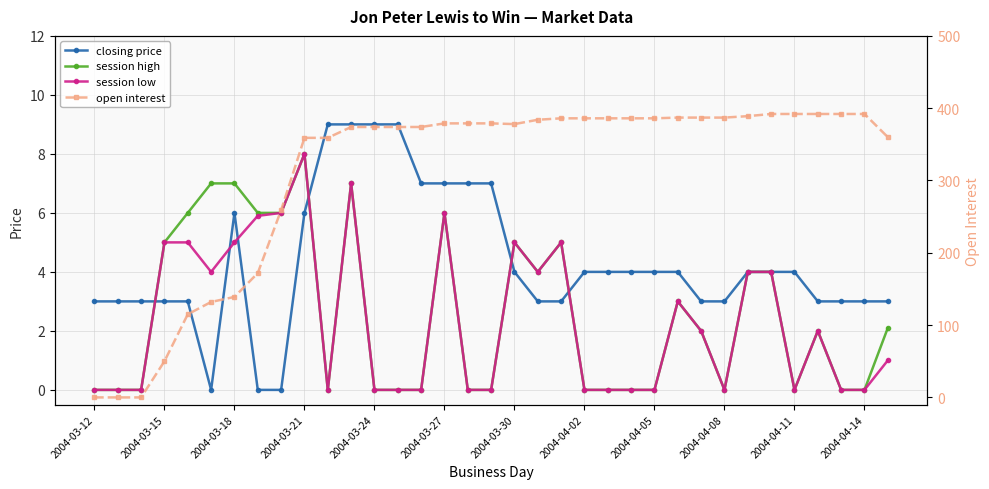

The session low series shows 0.0 at 16. True or false?

True